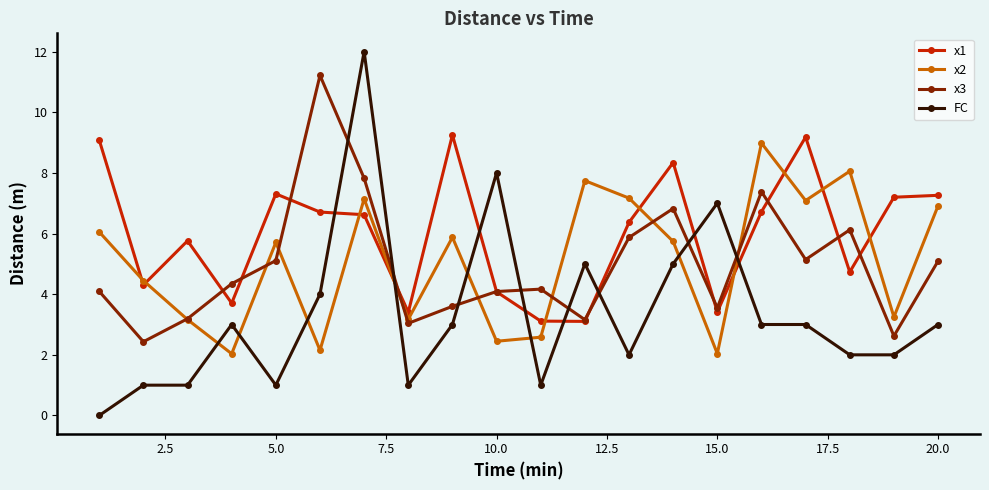

Which series has the largest range (max minus min)?

FC